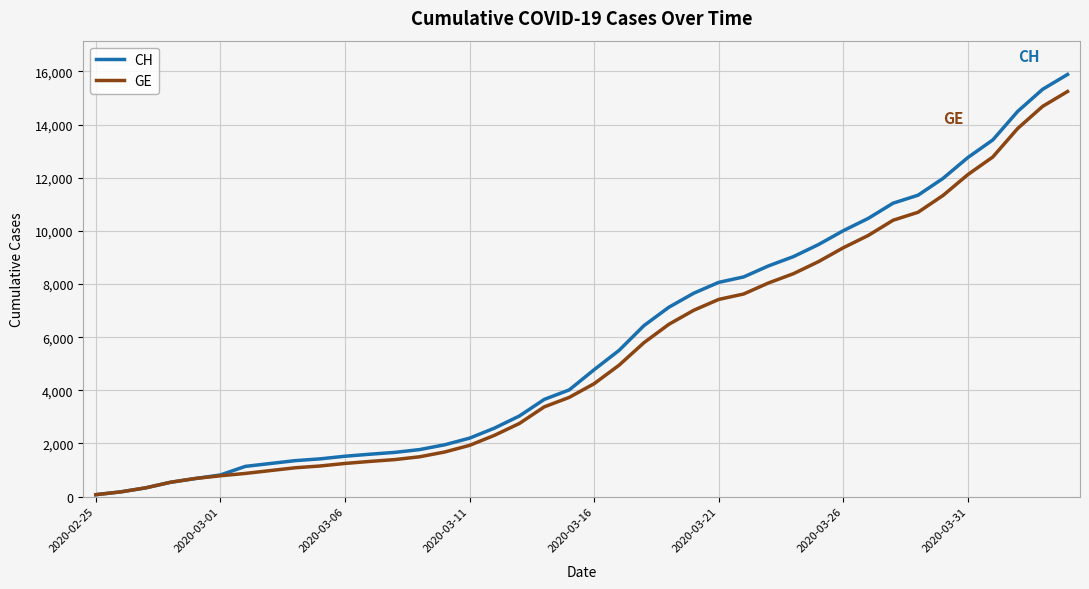

What is the greatest value displayed?

15884